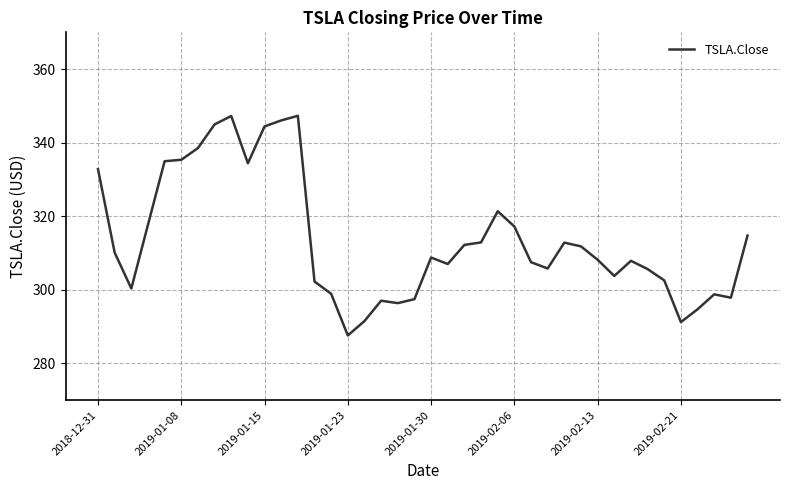

What is the minimum value shown in the chart?

287.6